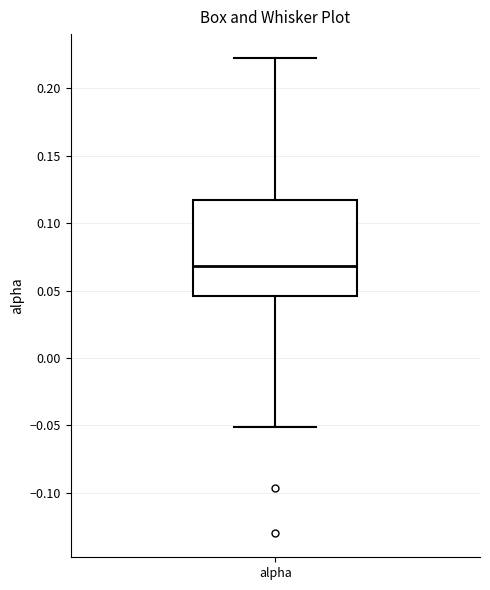

Where does the median line of the box for alpha sit on the y-axis? The values are not printed on the chart, so give them approximately, as read against the axis.

0.070